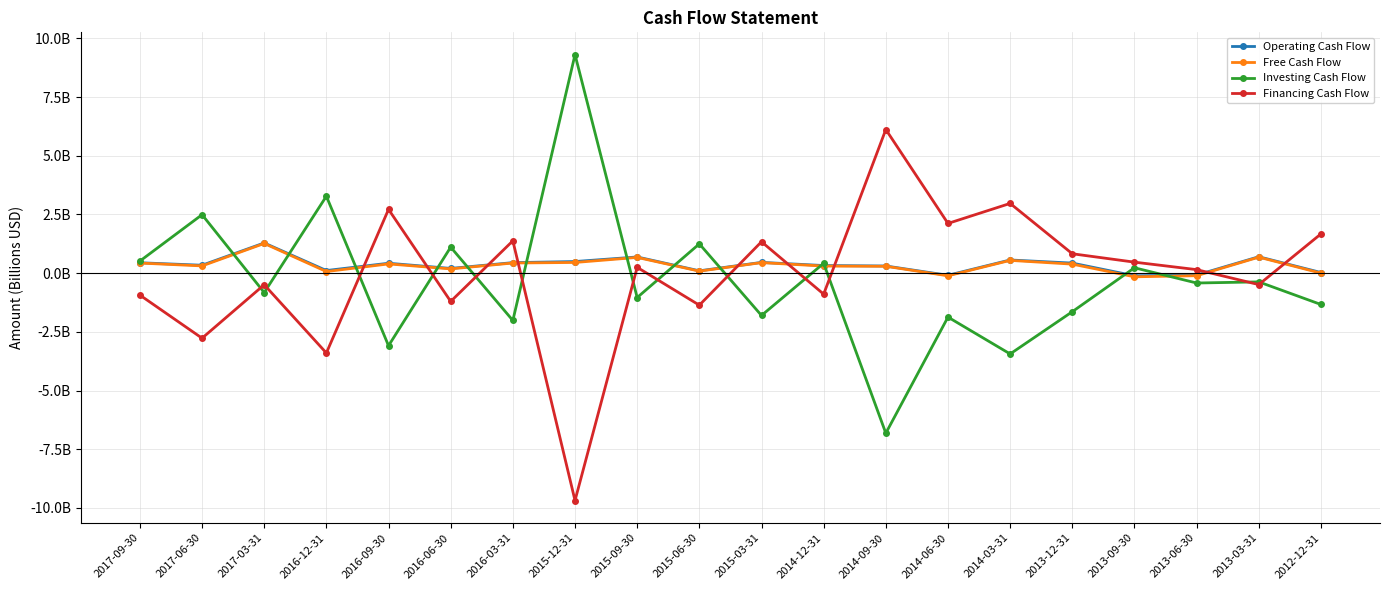

At how many categories does at least one series exceed 1?

13